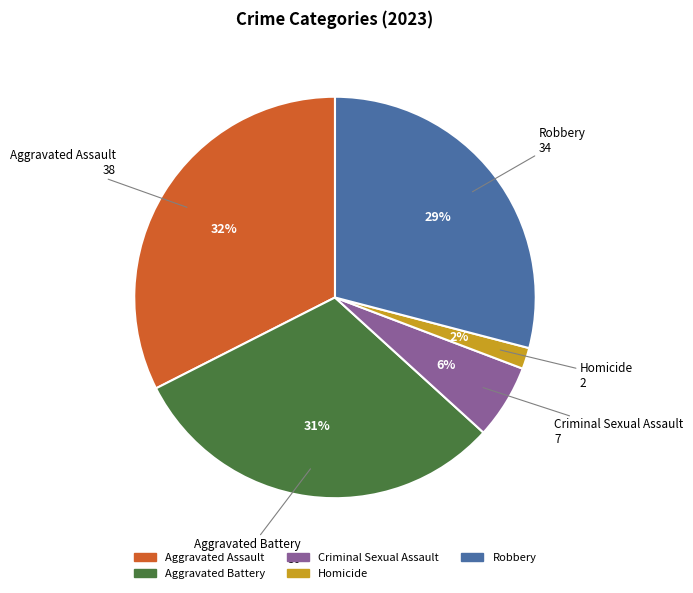

How many slices are in this pie chart?

5